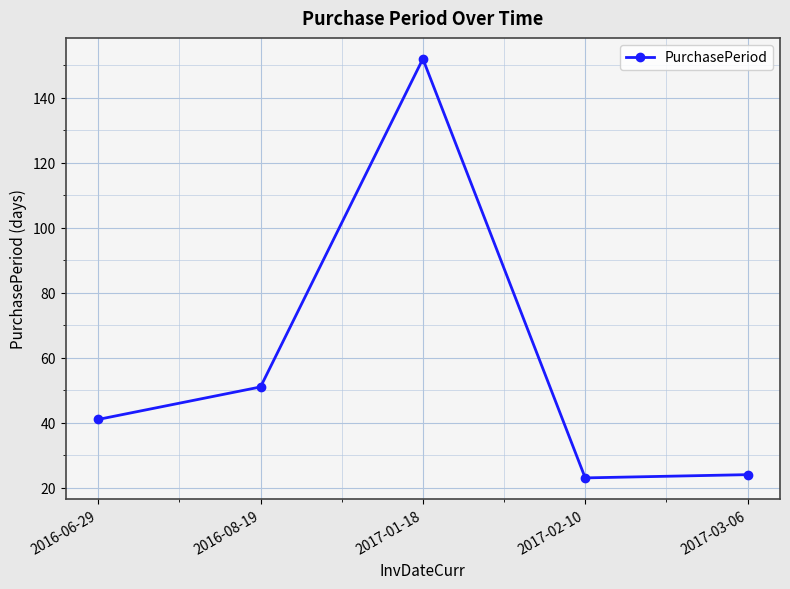

Count the number of categories in the chart.

5